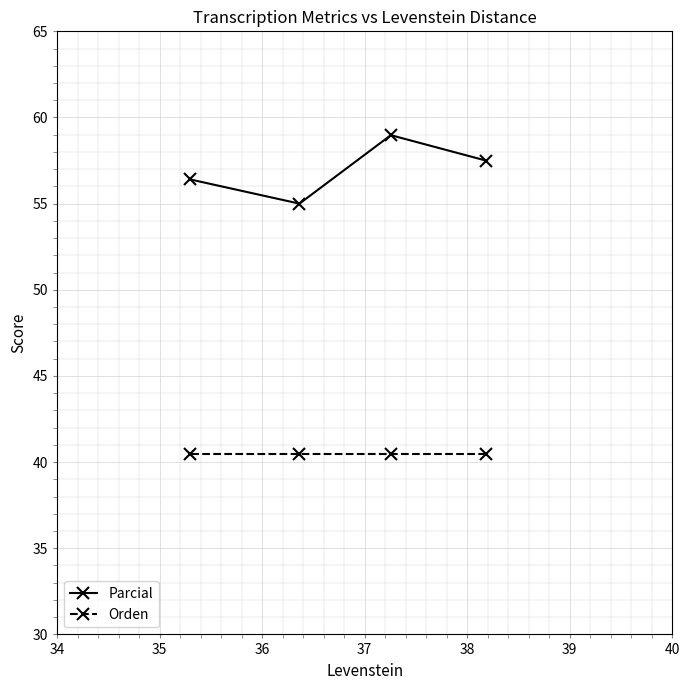

Which series has the widest spread of values?

Parcial